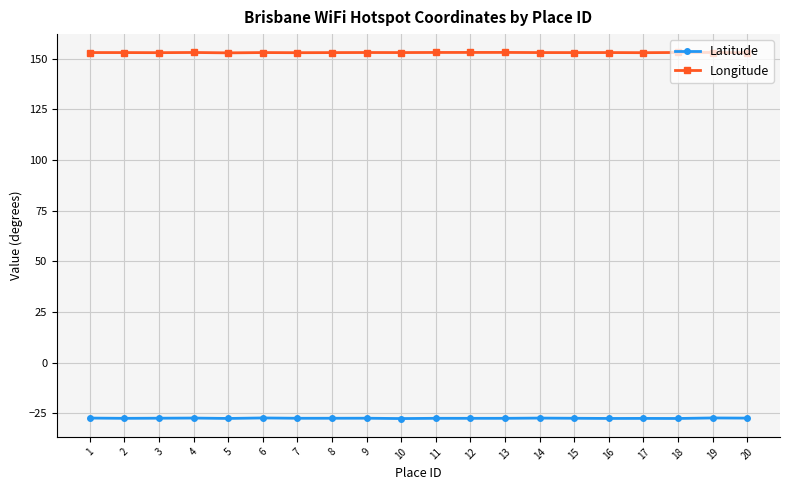

Read the Longitude value at 8.

153.0